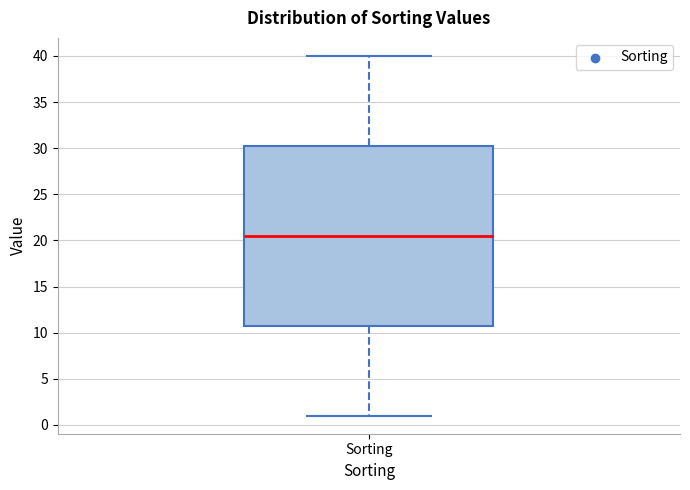

Where is the upper edge of the box for Sorting on the y-axis? The values are not printed on the chart, so give them approximately, as read against the axis.

30.5